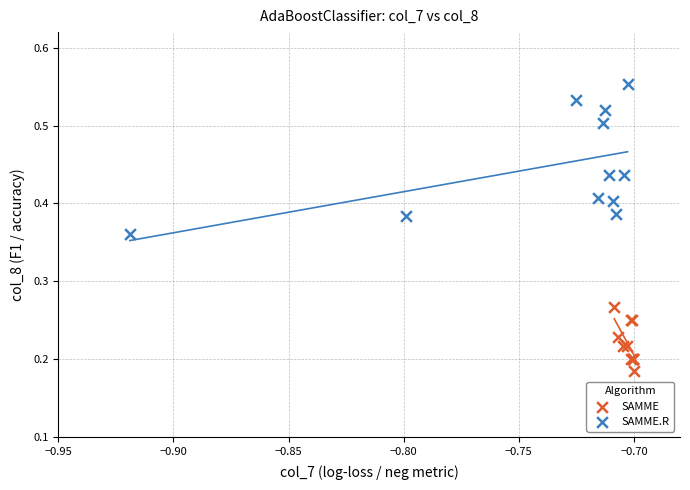

Which series contains the lowest Y value?

SAMME